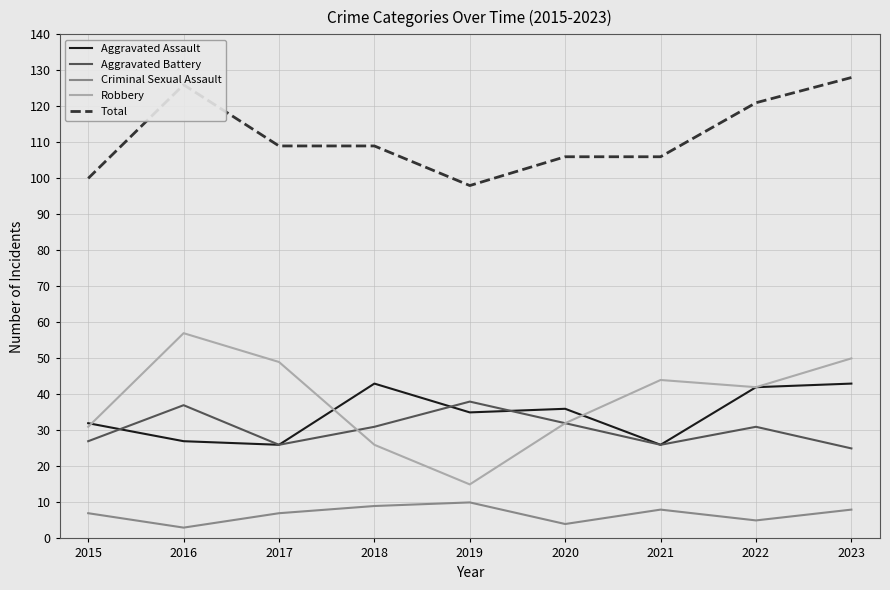

Count the Criminal Sexual Assault values in the range 5 to 8.

5